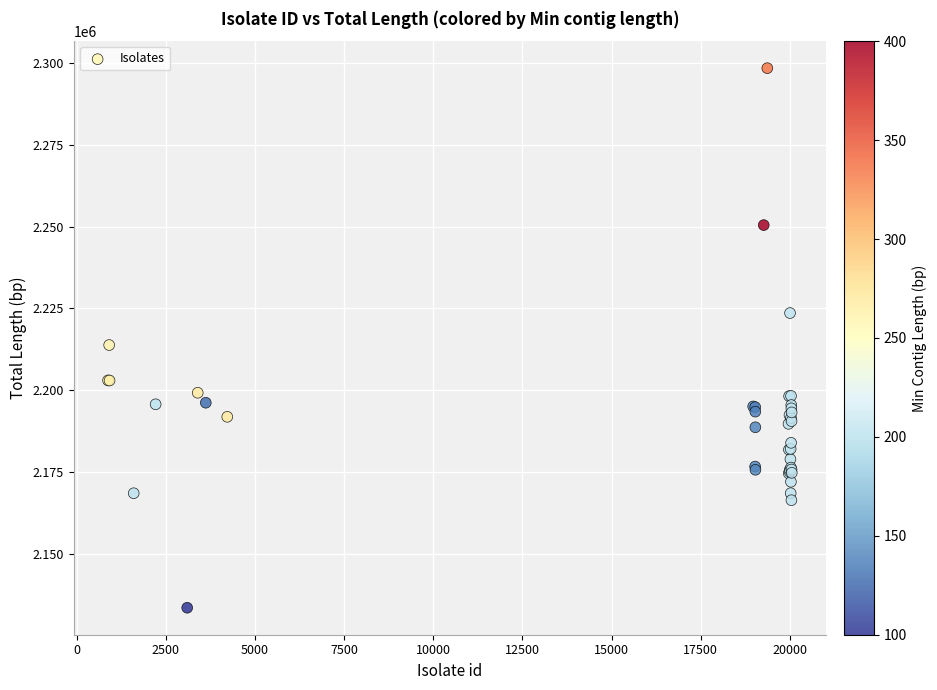

What Y value in the scatter plot is closest to 2215970?

2213803